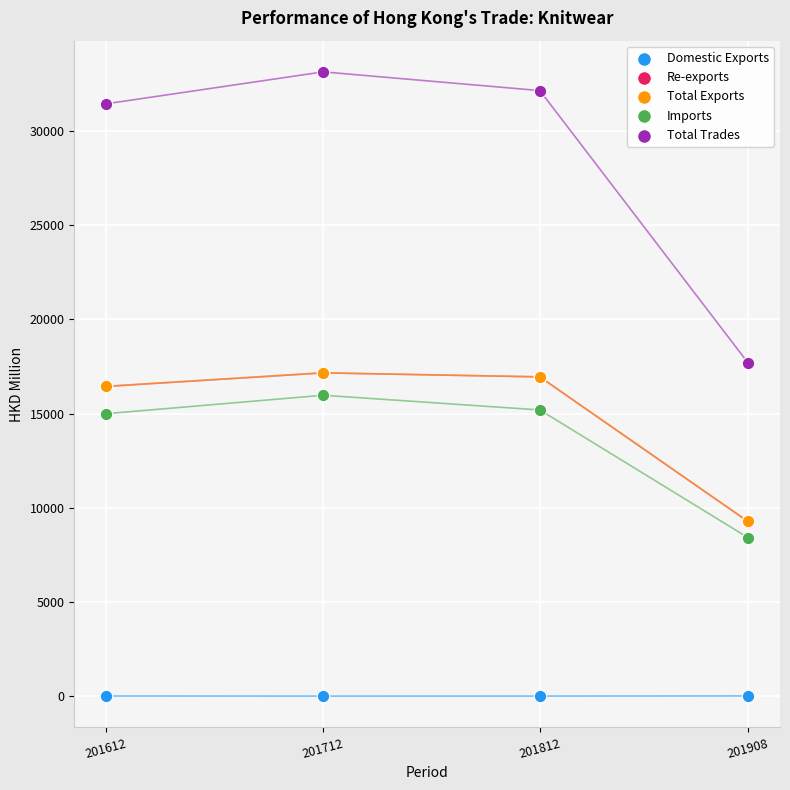

Which series contains the lowest Y value?

Domestic Exports